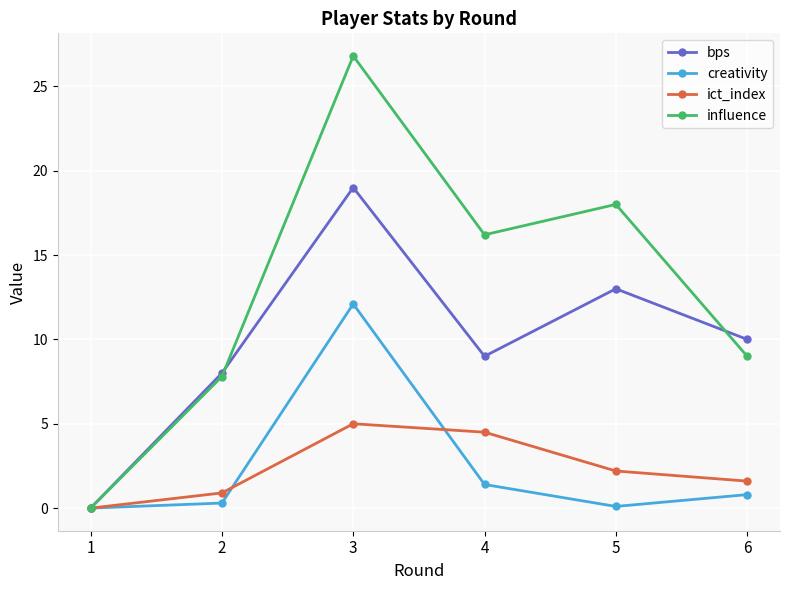

True or false: creativity has a value of 0.8 at 6.

True